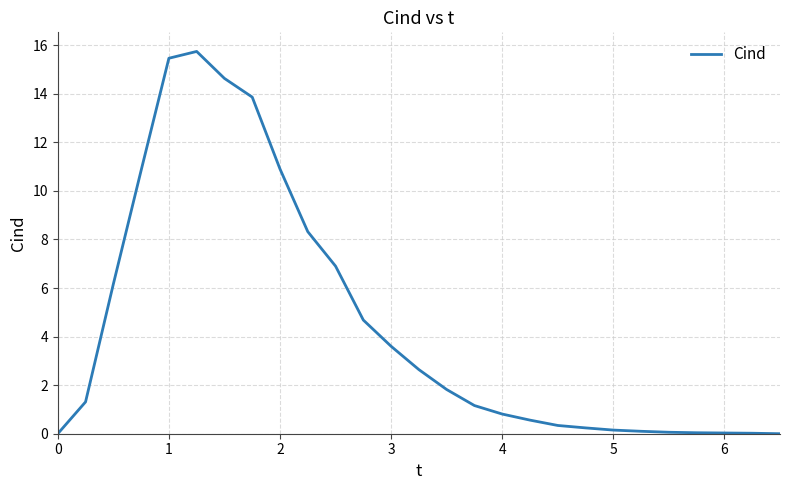

What is the maximum value shown in the chart?

15.7